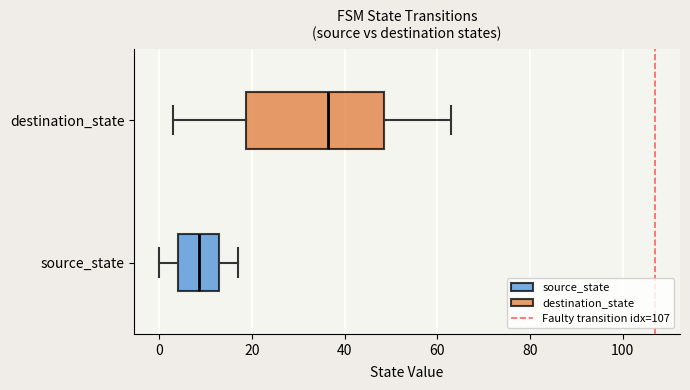

Reading bottom to top, read every box against the x-axis: the position of its median line, the range the box covers, and the ends of its whiskers. The values are not printed on the chart, so give them approximately, as read against the axis.

source_state: median 8, box 4 to 14, whiskers 0 to 18
destination_state: median 36, box 18 to 48, whiskers 4 to 64